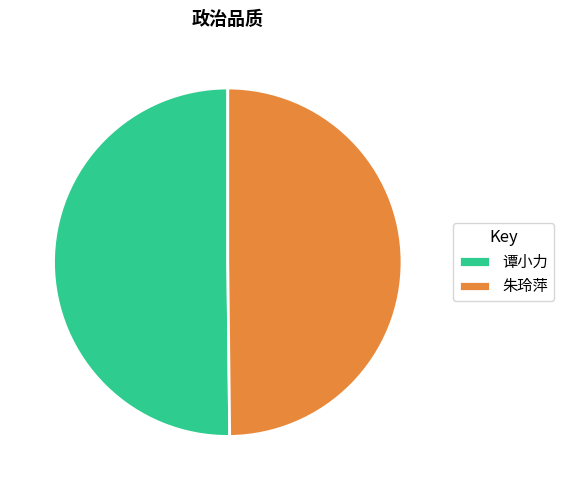

Approximately how many times larger is the value at 谭小力 compared to 朱玲萍?

1.0